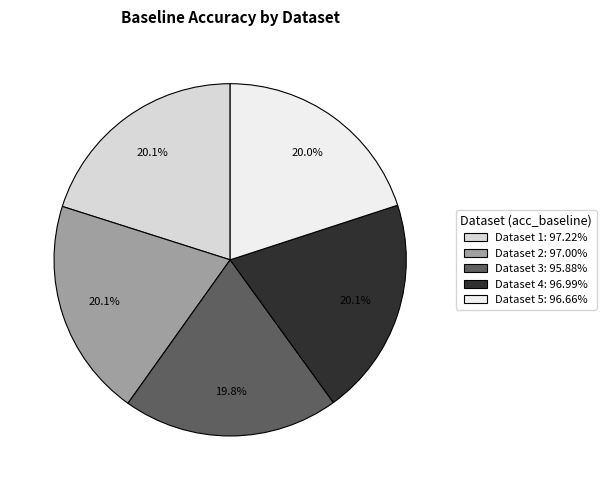

Does any single category account for the majority?

No